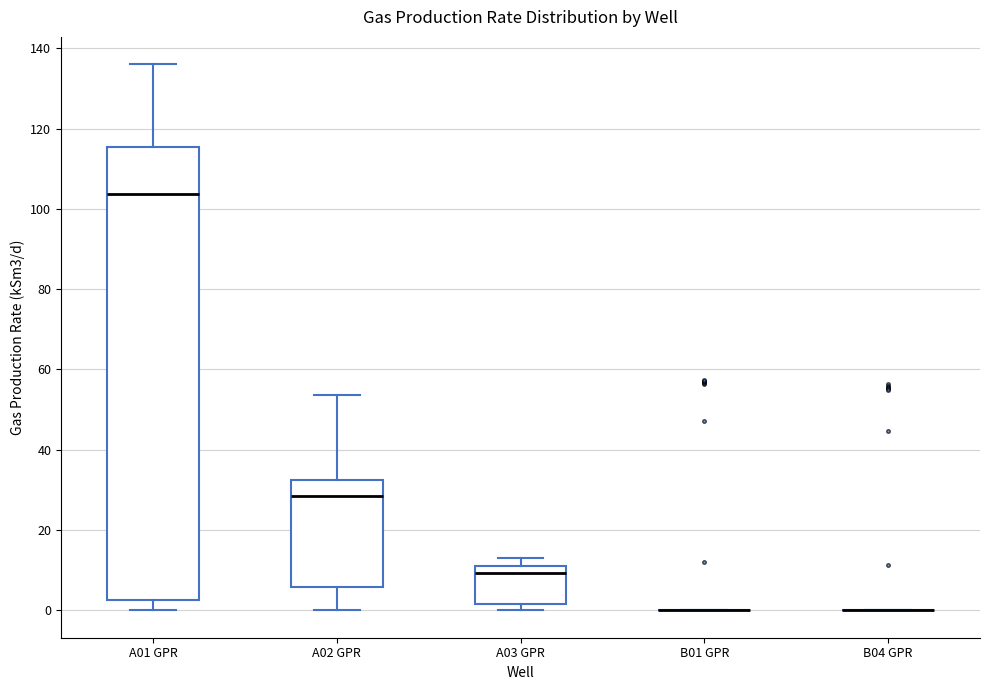

Which box is the tallest, from its lower edge to its upper edge?

A01 GPR